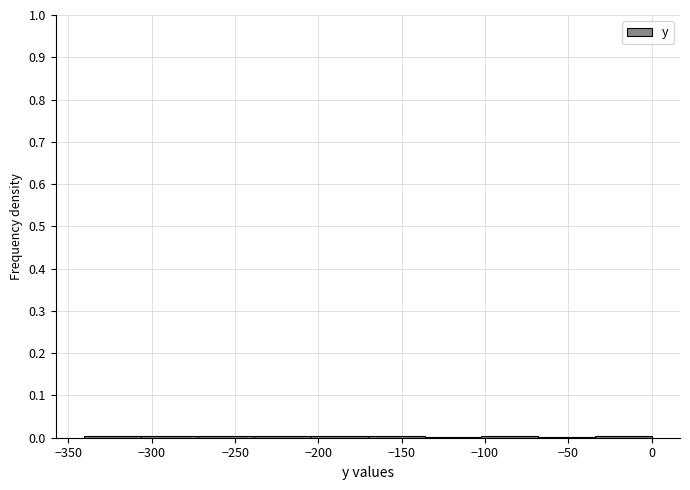

Reading left to right, list every bar in this chart as the range it spans on the x-axis followed by its height. Neither the bar edges nor the heights are printed on the chart, so give them approximately, as read against the axes.

-340 to -305: under 0.01
-305 to -270: under 0.01
-270 to -240: under 0.01
-240 to -205: under 0.01
-205 to -170: under 0.01
-170 to -135: under 0.01
-135 to -100: under 0.01
-100 to -70: under 0.01
-70 to -35: under 0.01
-35 to 0: under 0.01